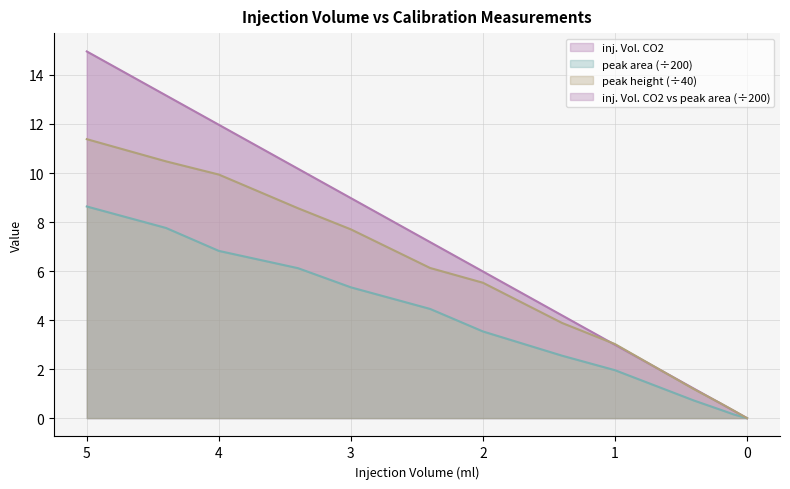

Does the chart have visible grid lines?

Yes